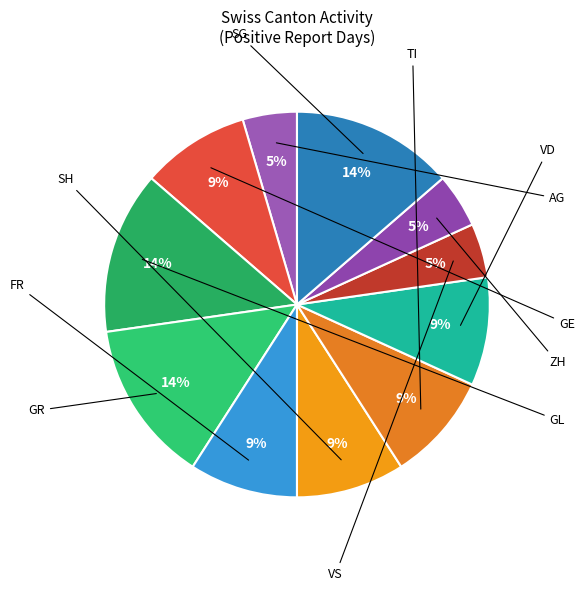

Does FR account for over 50% of the chart?

No